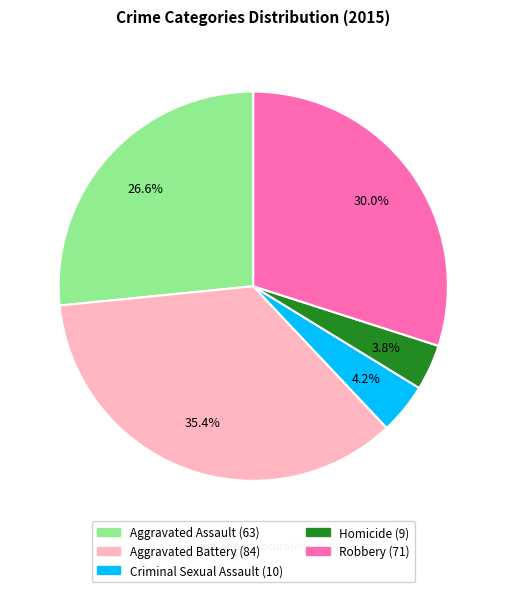

The Robbery slice represents 21% of the pie. True or false?

False